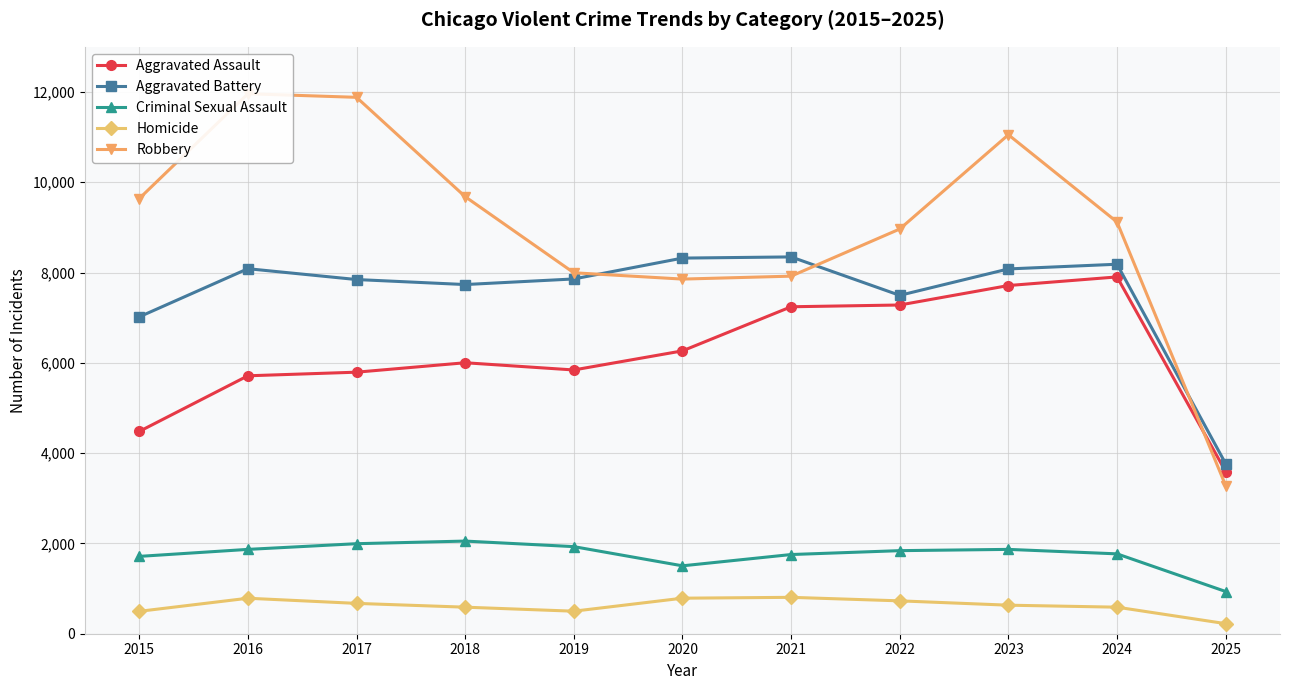

True or false: Robbery and Homicide cross at least once.

False